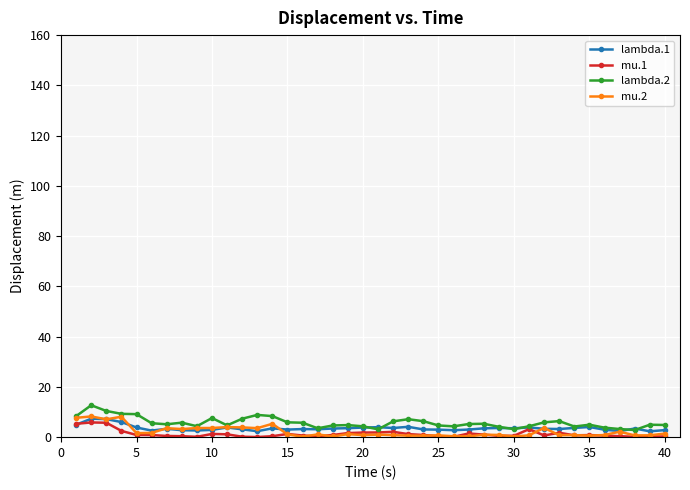

What is the value of the lambda.1 point at the 20th from the left?

3.8